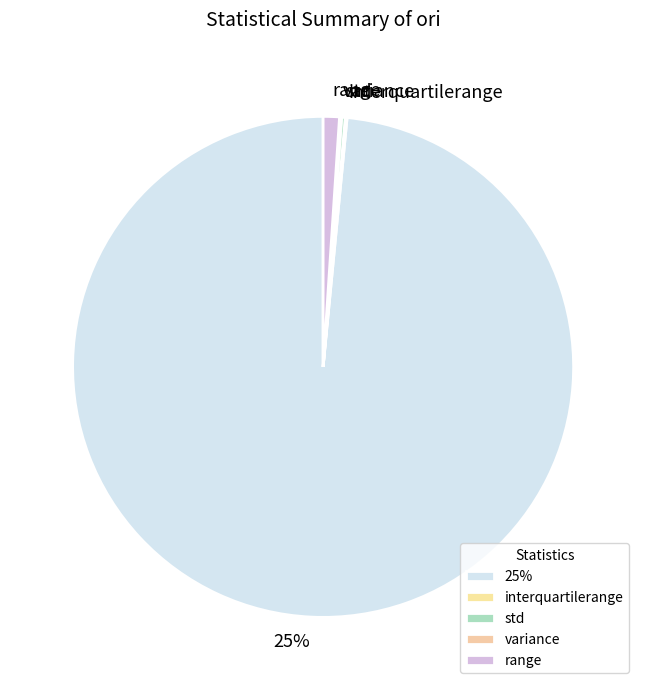

Combined, do 25% and variance account for over 50%?

Yes